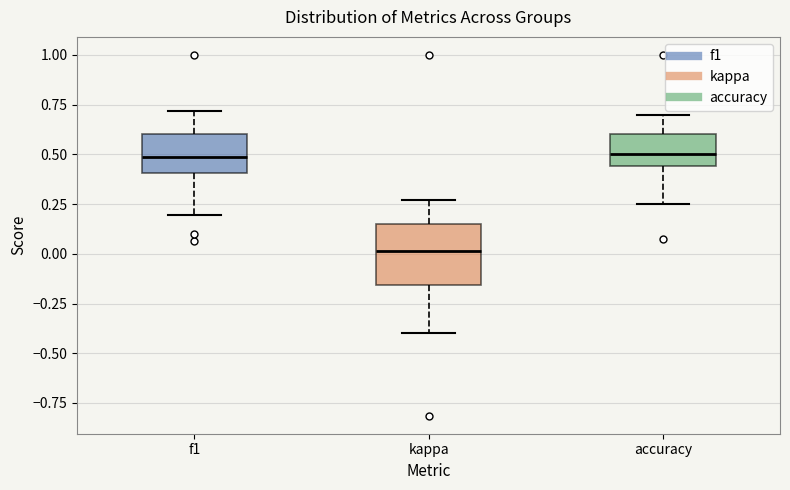

Where does the lower whisker of the box for kappa end on the y-axis? The values are not printed on the chart, so give them approximately, as read against the axis.

-0.40